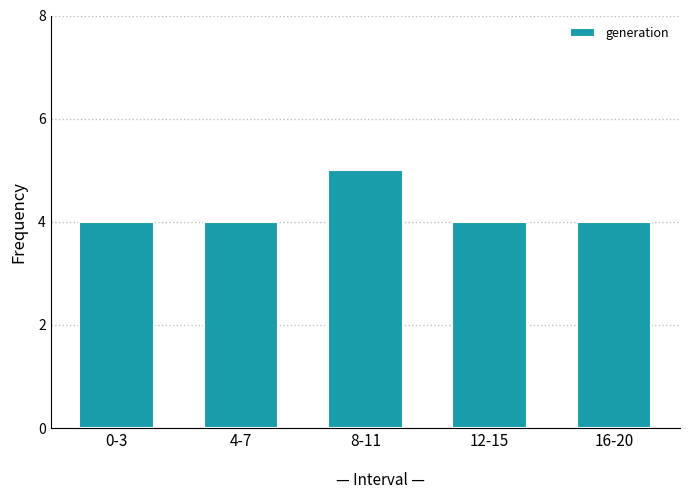

Reading right to left, list all the values displayed in this chart.

16-20=4	12-15=4	8-11=5	4-7=4	0-3=4